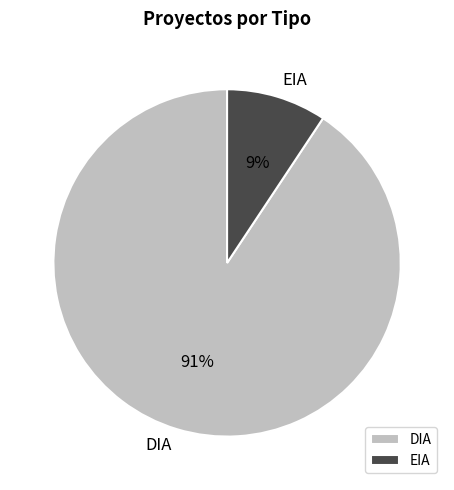

Between EIA and DIA, which is larger?

DIA